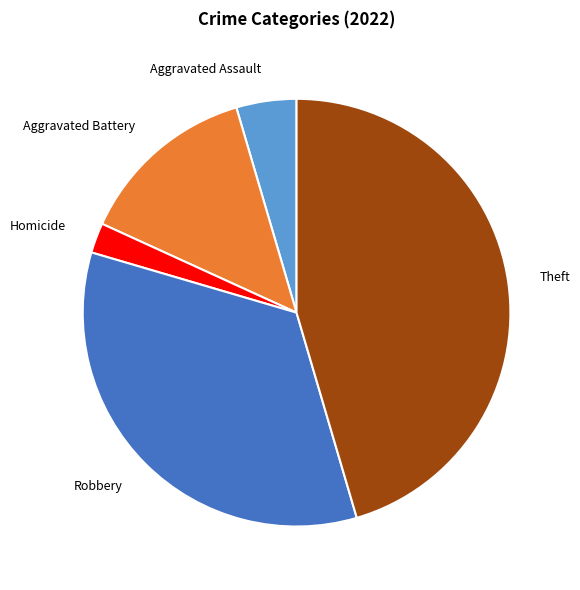

Does any single category account for the majority?

No